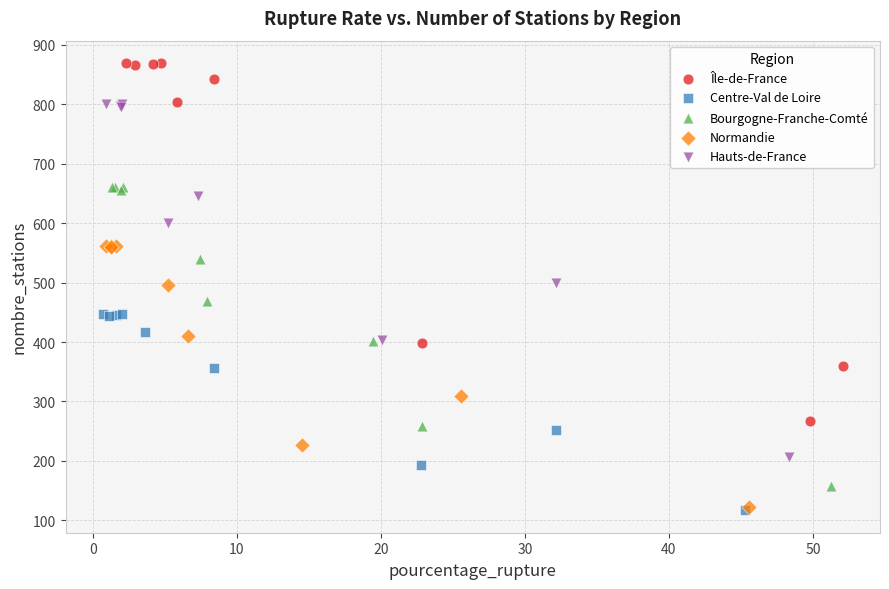

Which series contains the highest Y value?

Île-de-France